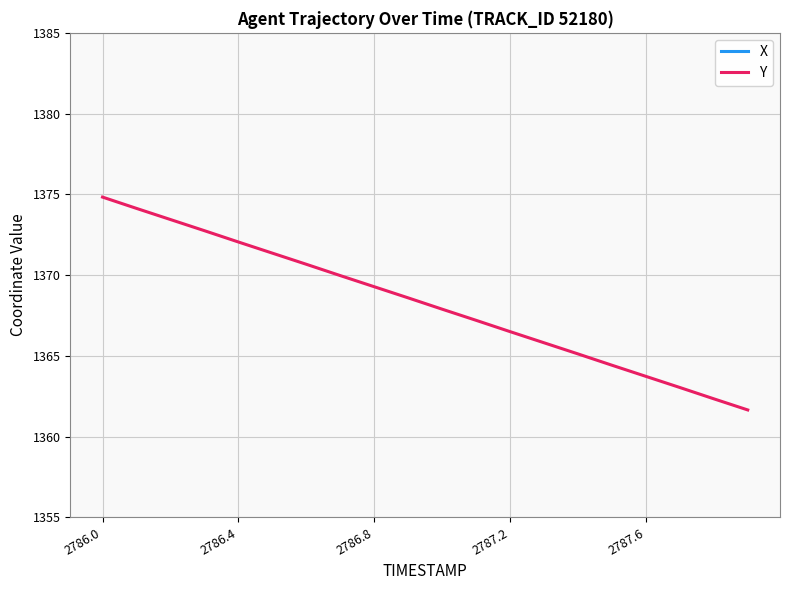

What is the minimum value for Y?

1361.7